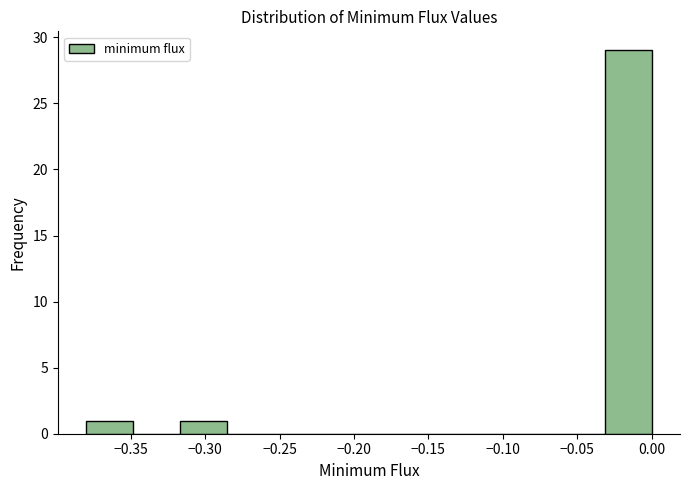

Which range on the x-axis has the tallest bar?

-0.030 to 0.000